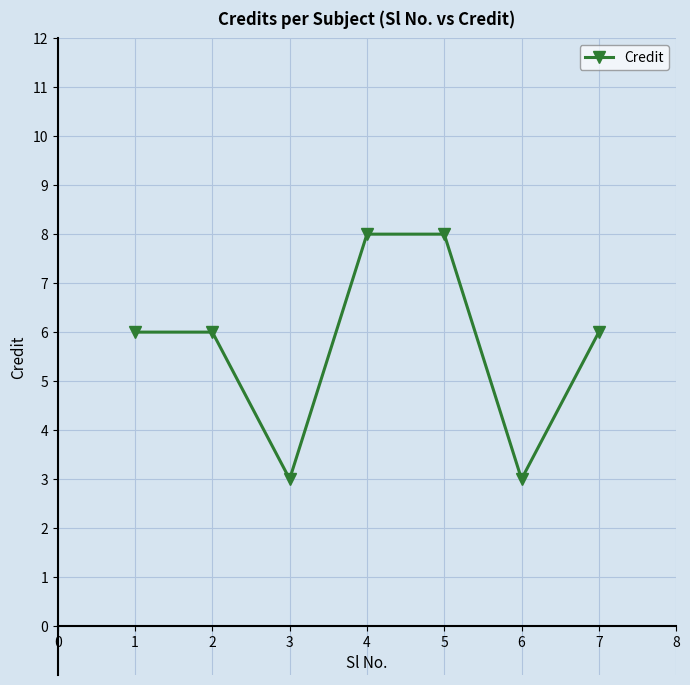

What is the greatest value displayed?

8